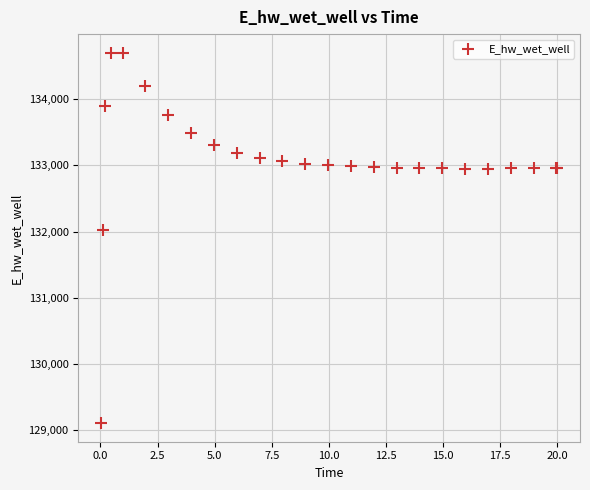

What Y value in the scatter plot is closest to 131903?

132025.4